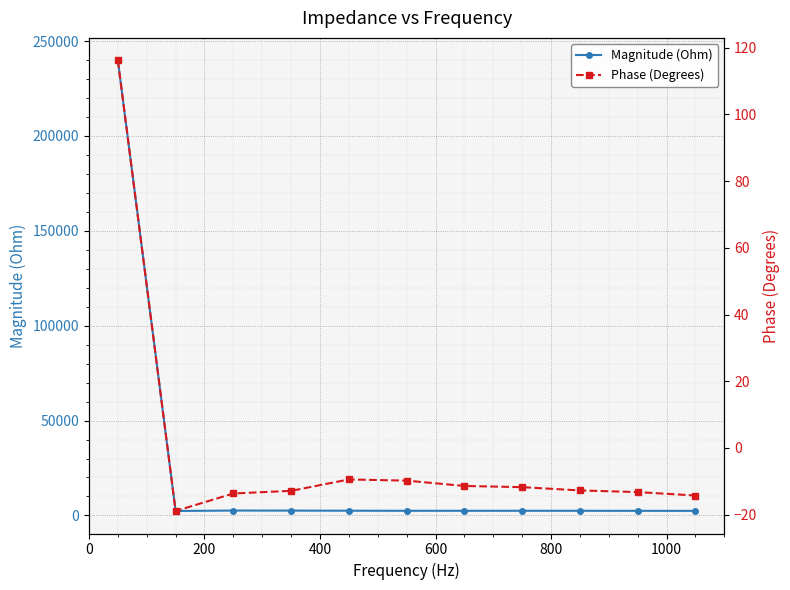

How many values in the Magnitude (Ohm) series are below 2450?

5